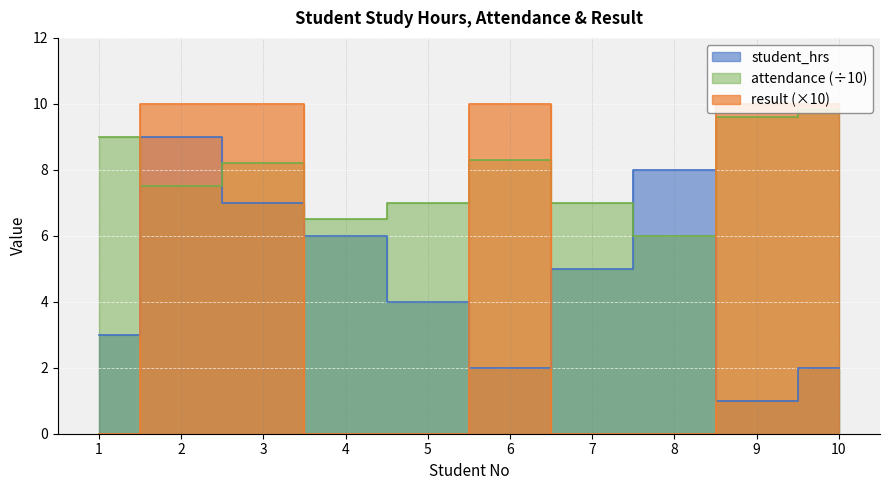

How many lines are shown in the chart?

3